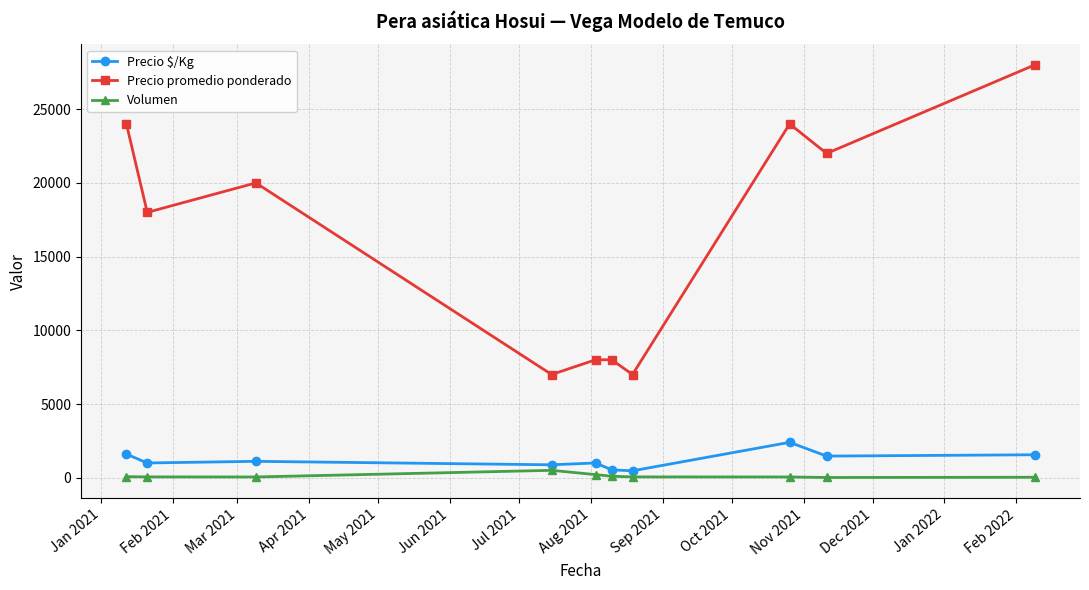

How many distinct data groups are displayed?

3